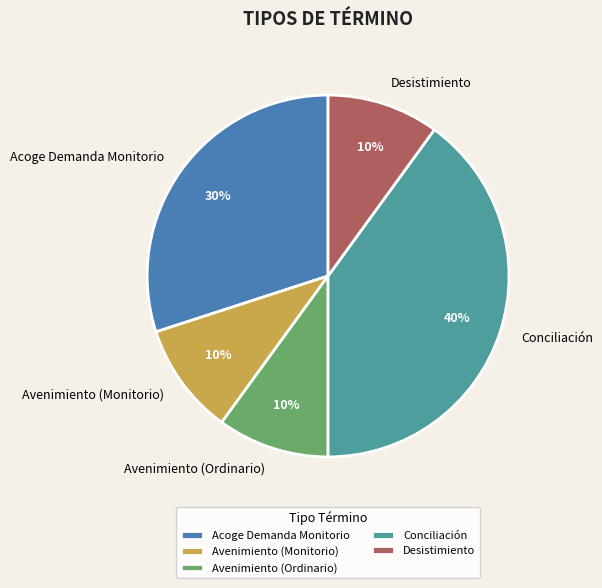

To the nearest percent, what is the average slice percentage?

20%